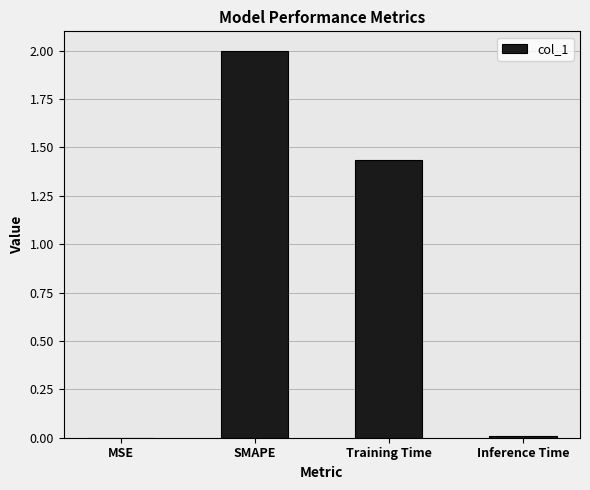

What is the sum of all values?

3.4